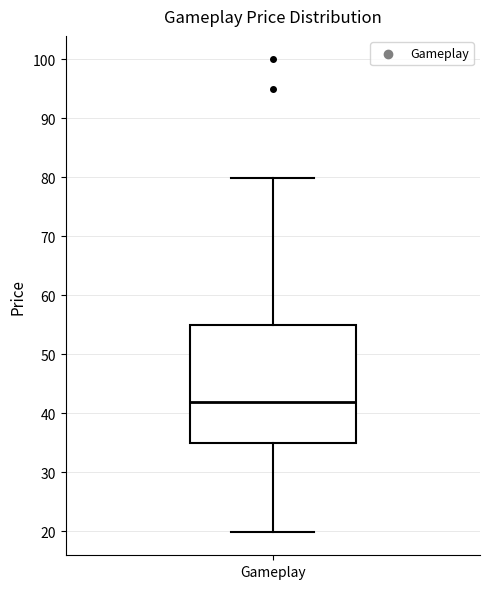

Transcribe this box plot: give where the median line is, the range the box spans, and where the two whiskers end, as read against the y-axis. The values are not printed on the chart, so give them approximately, as read against the axis.

median 42, box 35 to 55, whiskers 20 to 80